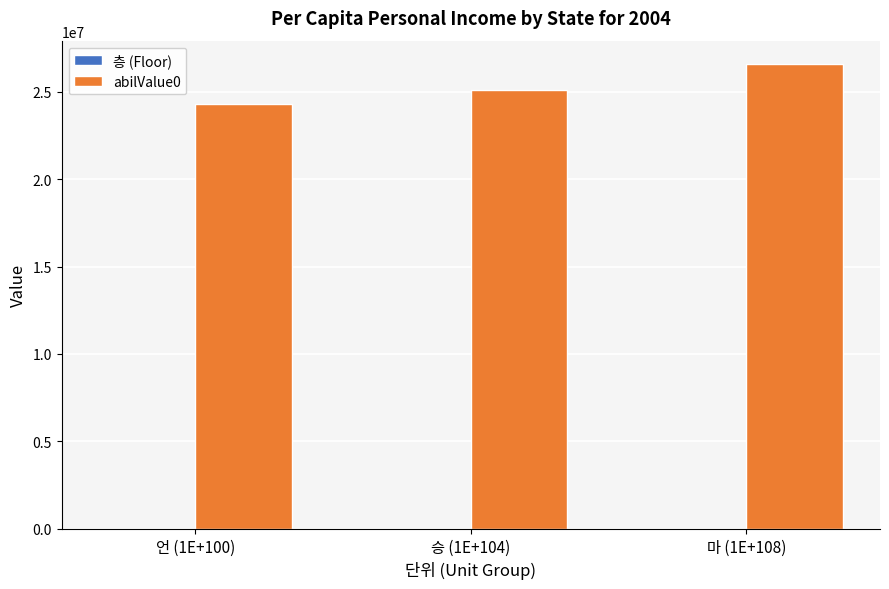

At which category is the sum across all series the highest?

마 (1E+108)